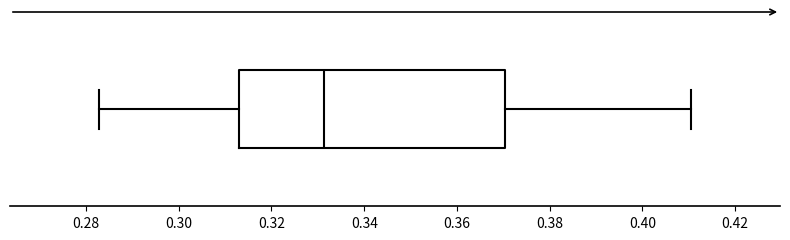

Read this box plot against the x-axis: the position of the median line, the range covered by the box, and the ends of both whiskers. The values are not printed on the chart, so give them approximately, as read against the axis.

median 0.332, box 0.314 to 0.370, whiskers 0.282 to 0.410